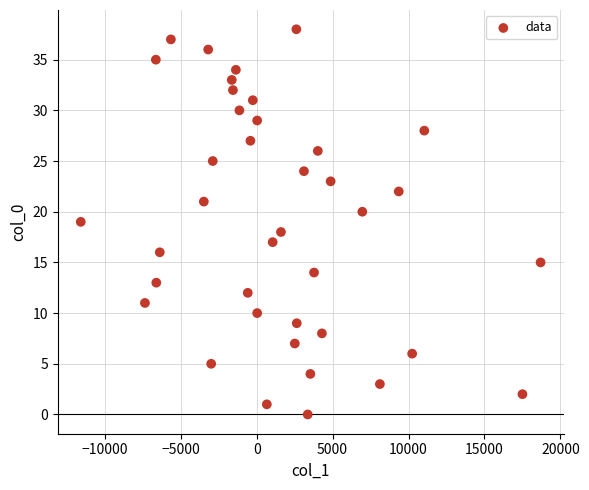

What is the range of Y values (max minus min)?

38